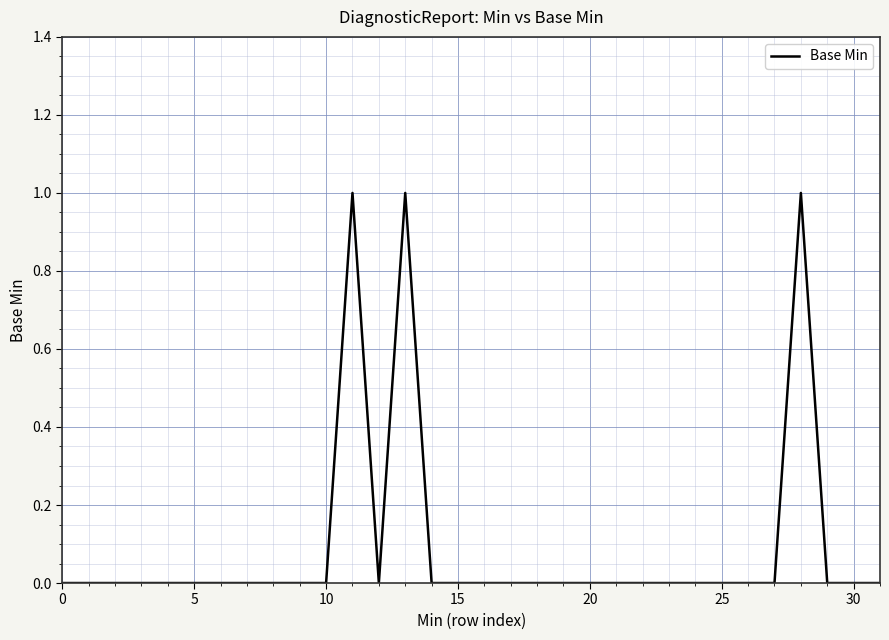

What is the label of the 12th point from the left?

11